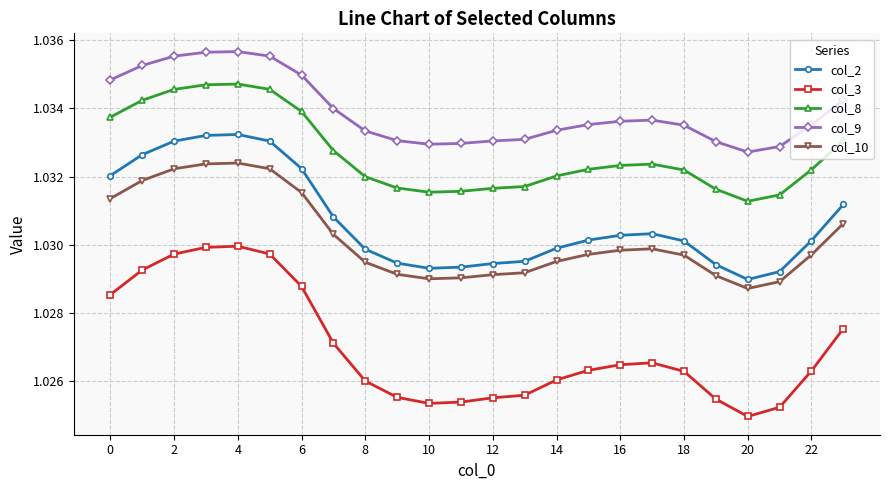

True or false: col_10 has more than 0 points higher than both neighbors.

True